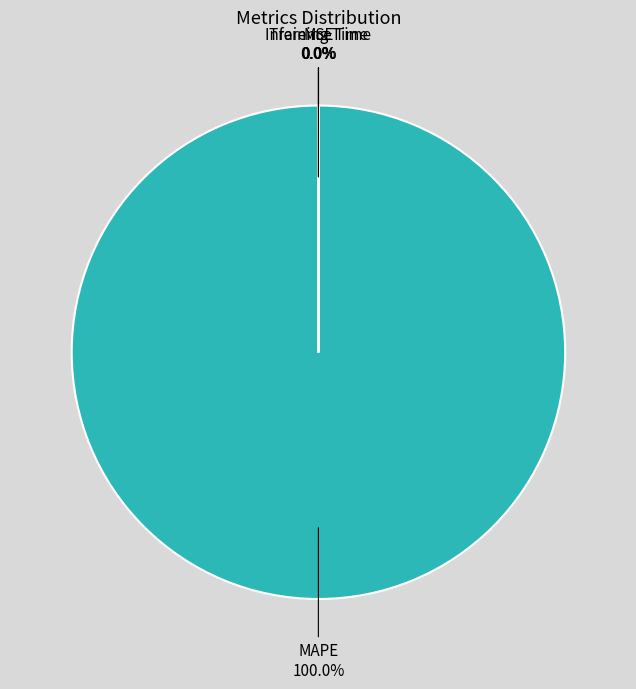

Count the number of slices in the pie.

4